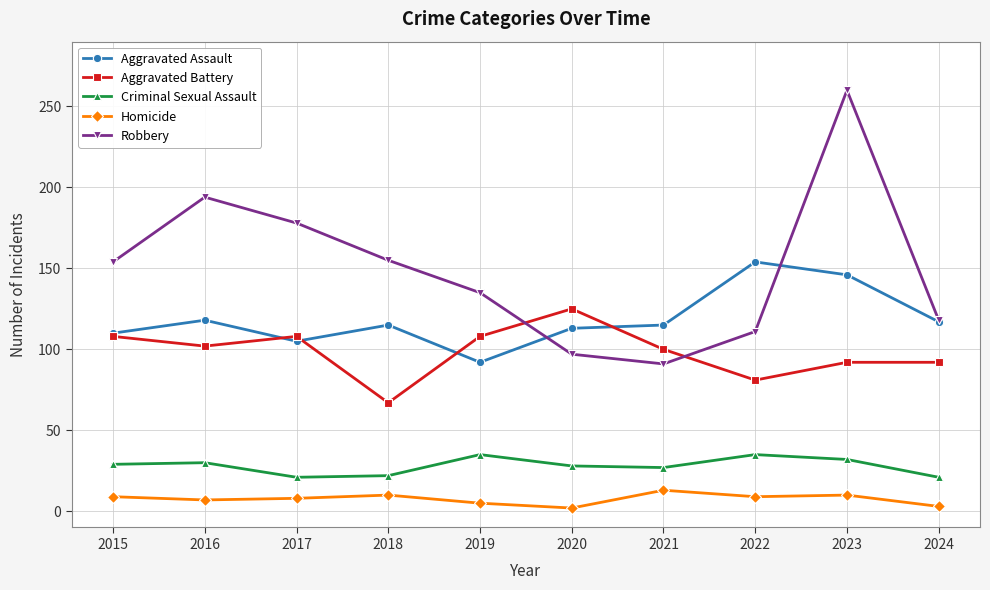

Where is the first local minimum for Aggravated Battery?

2016